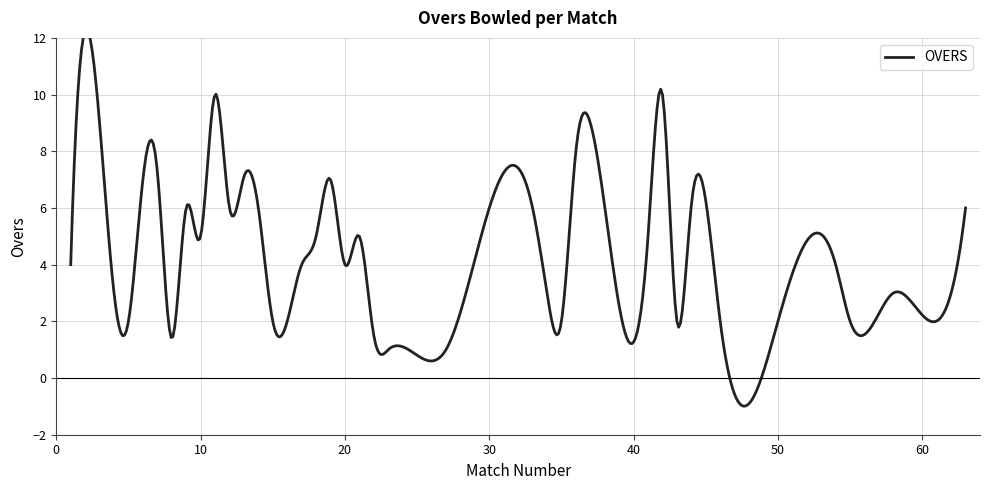

What is the ratio of the value at 16 to the value at 21?

0.4